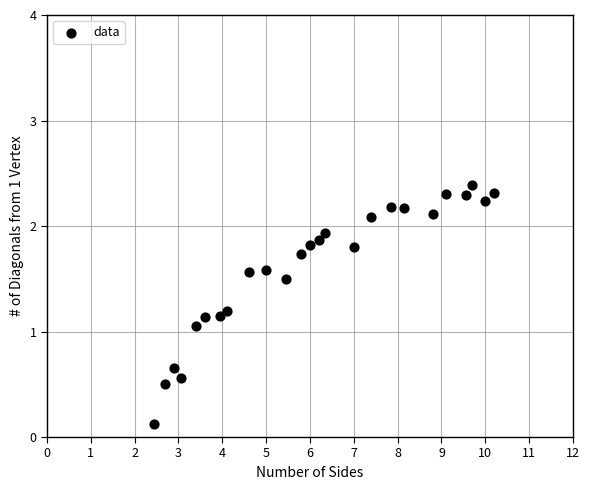

What is the range of X values (max minus min)?

7.7